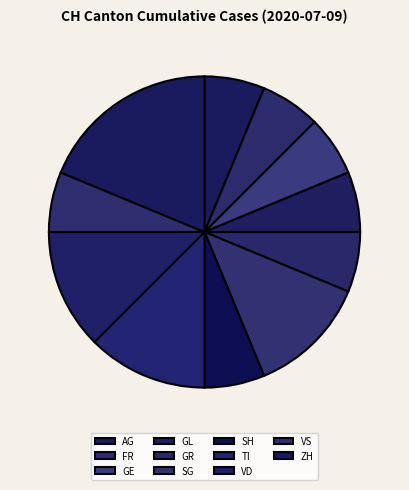

How many slices are in this pie chart?

11